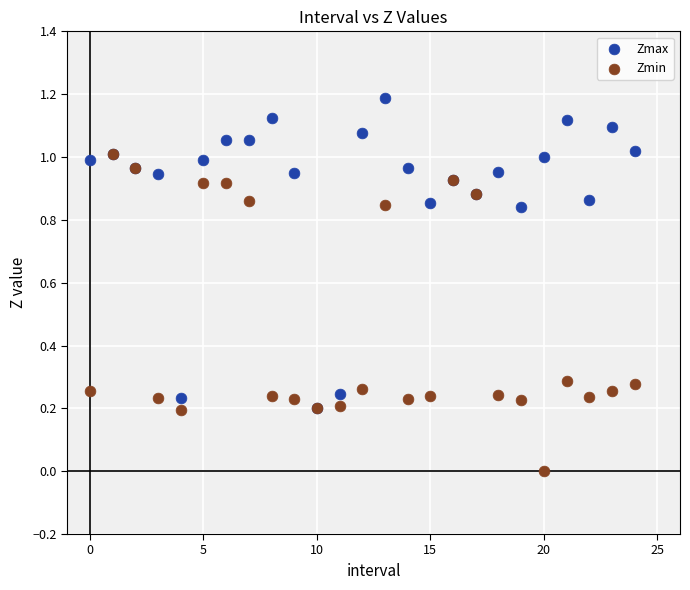

What are all the series names shown in the legend?

Zmax, Zmin